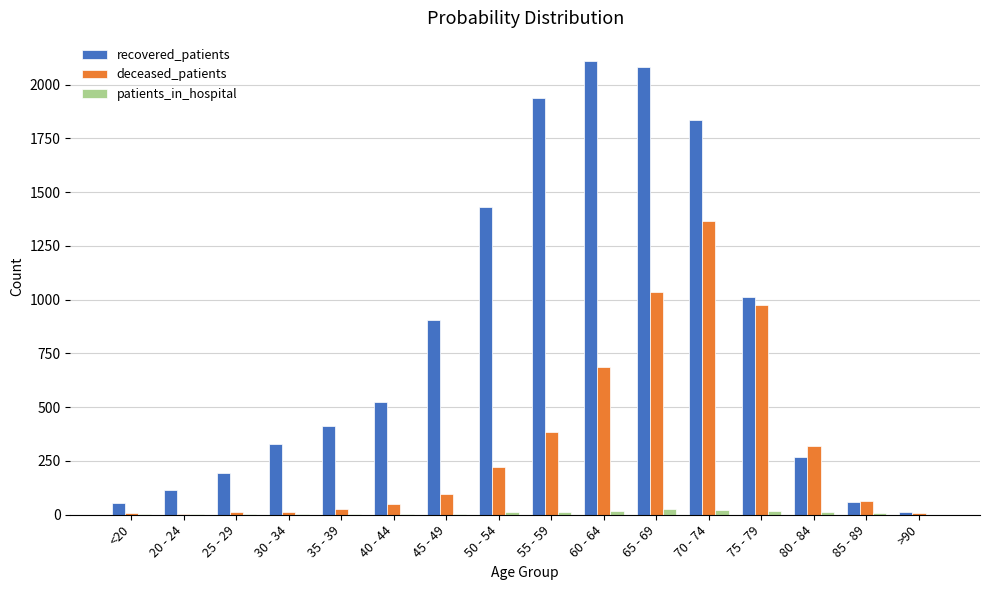

What is the greatest value displayed?

2112